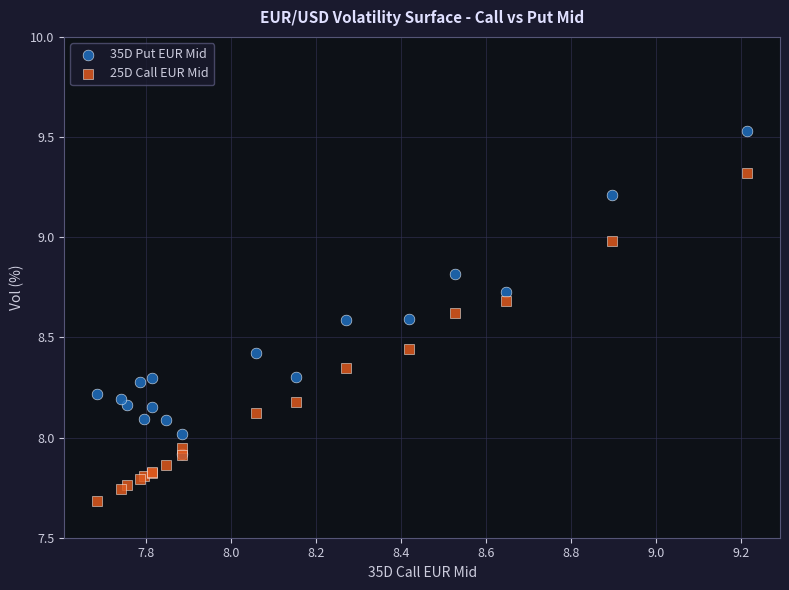

Which series has the widest spread of Y values?

25D Call EUR Mid